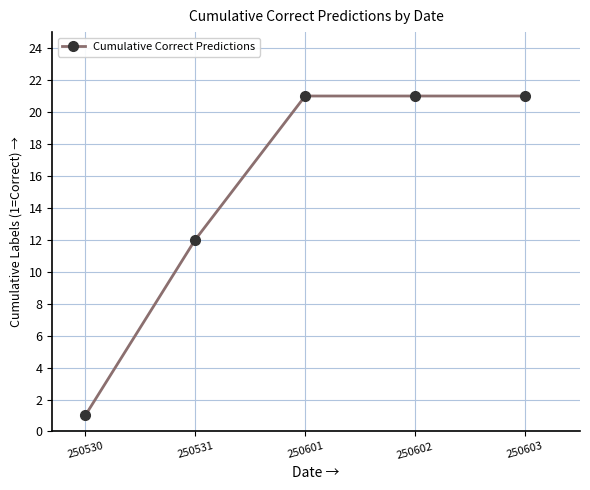

The value at 250531 is 12. True or false?

True